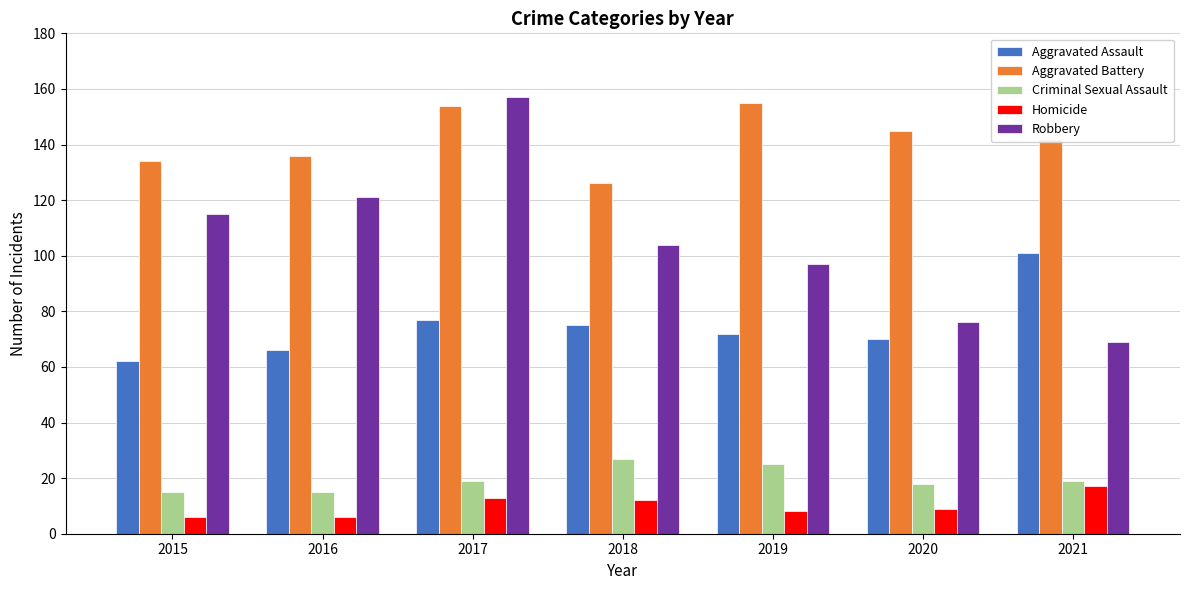

What is the average value of the Aggravated Battery series?

142